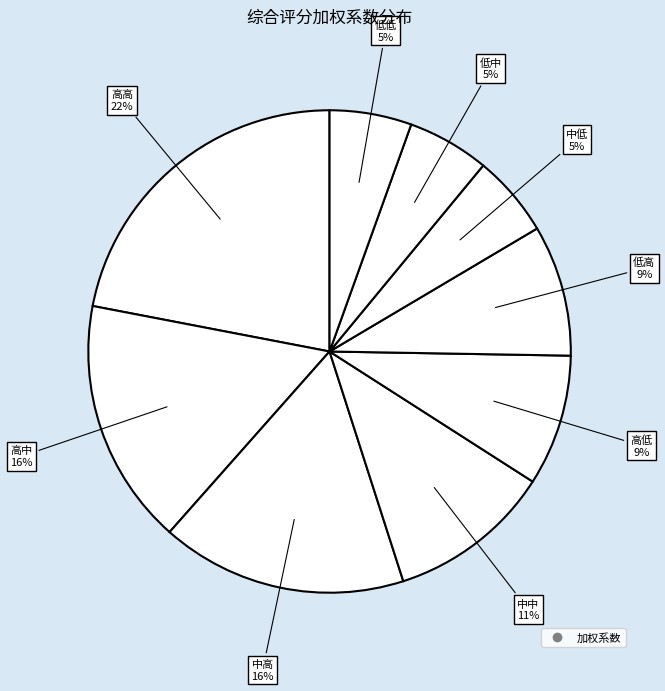

Count the number of slices in the pie.

9